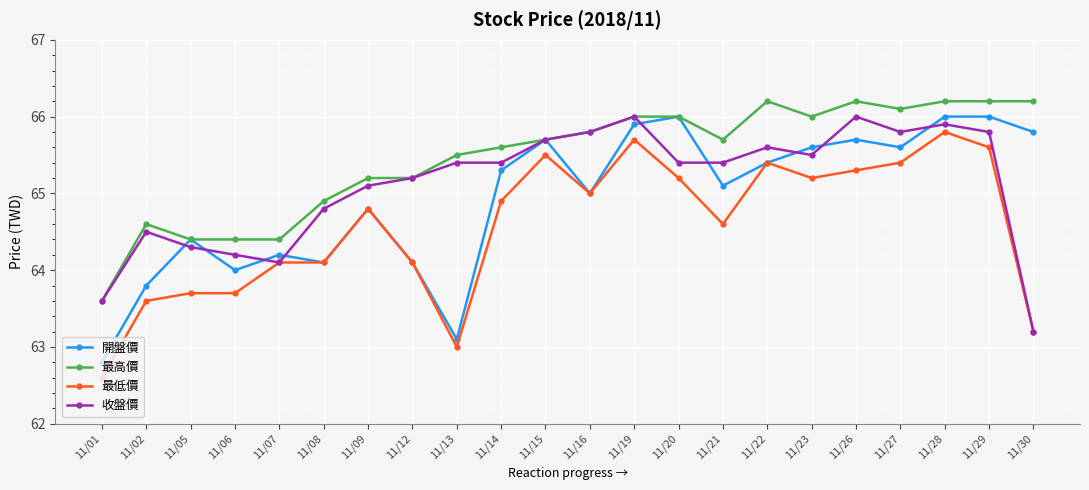

How many data points in 收盤價 are above 65?

15